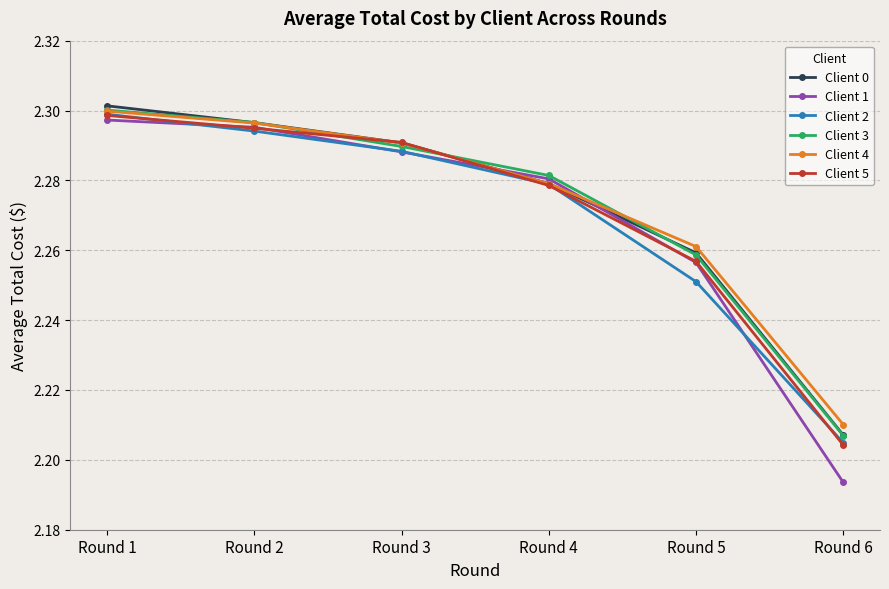

True or false: Client 3 has a value of 2.3 at Round 4.

True